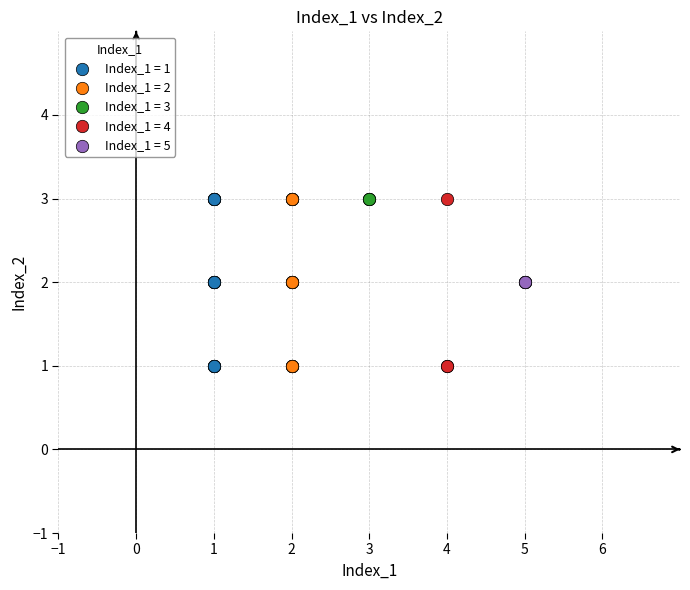

What are all the series names shown in the legend?

Index_1 = 1, Index_1 = 2, Index_1 = 3, Index_1 = 4, Index_1 = 5